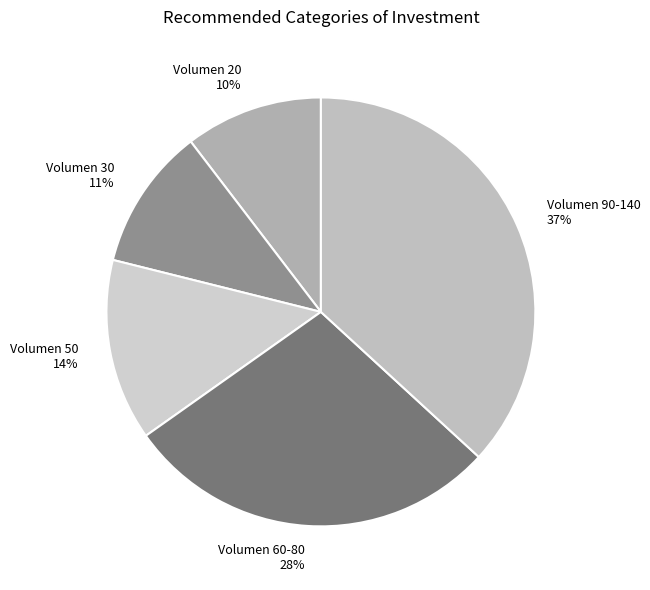

To the nearest percent, what portion does Volumen 20 10% represent?

10%